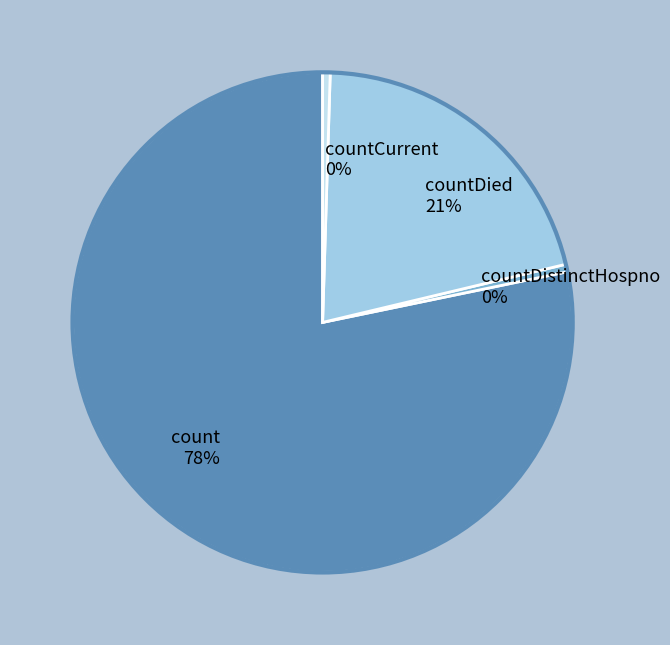

What is the largest slice in the pie chart?

count